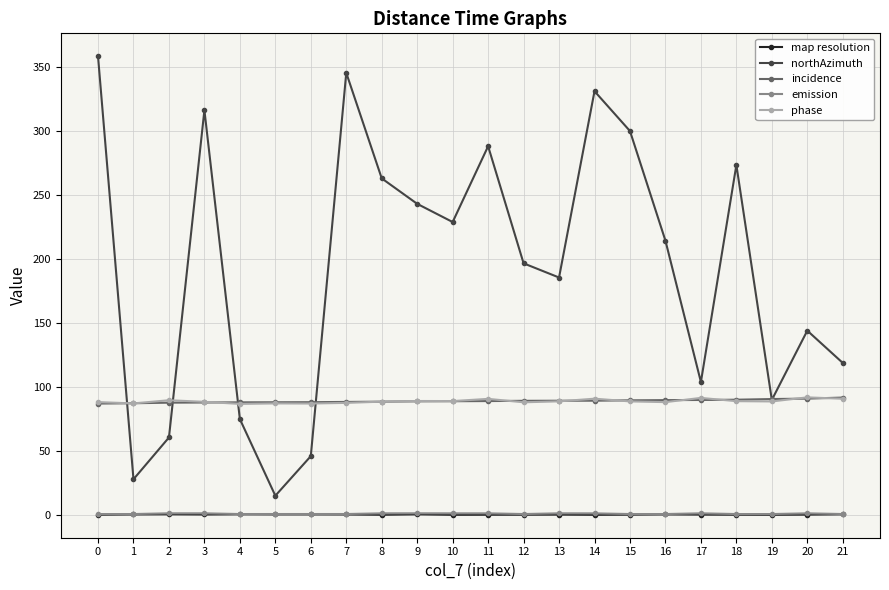

The value of phase at 10 is 61.2. True or false?

False